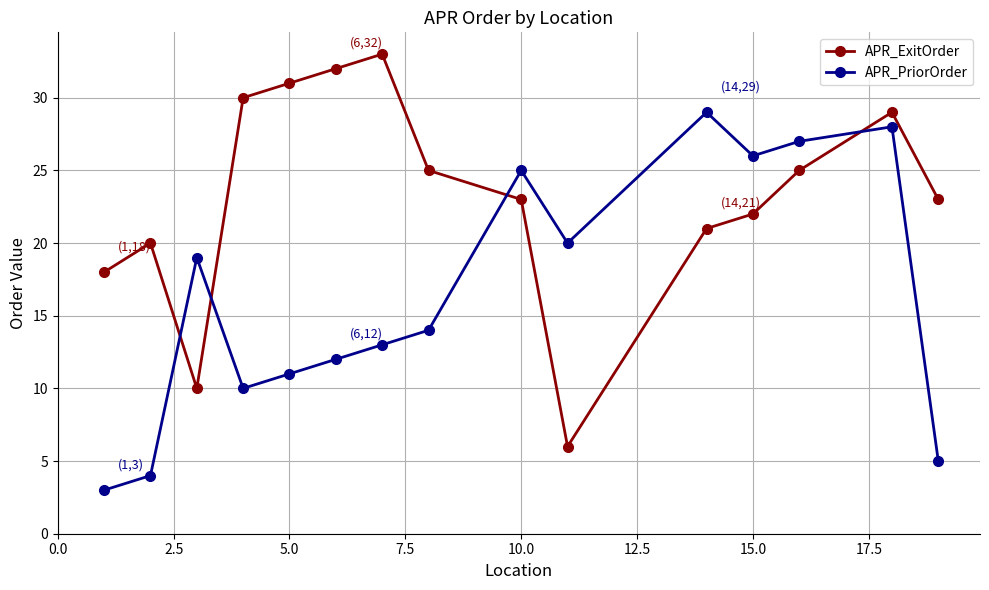

What is the average value of the APR_ExitOrder series?

23